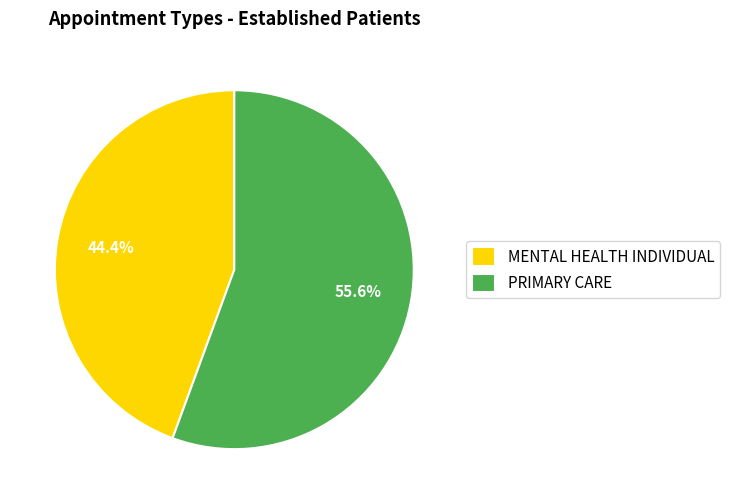

To the nearest percent, what is the average slice percentage?

50%